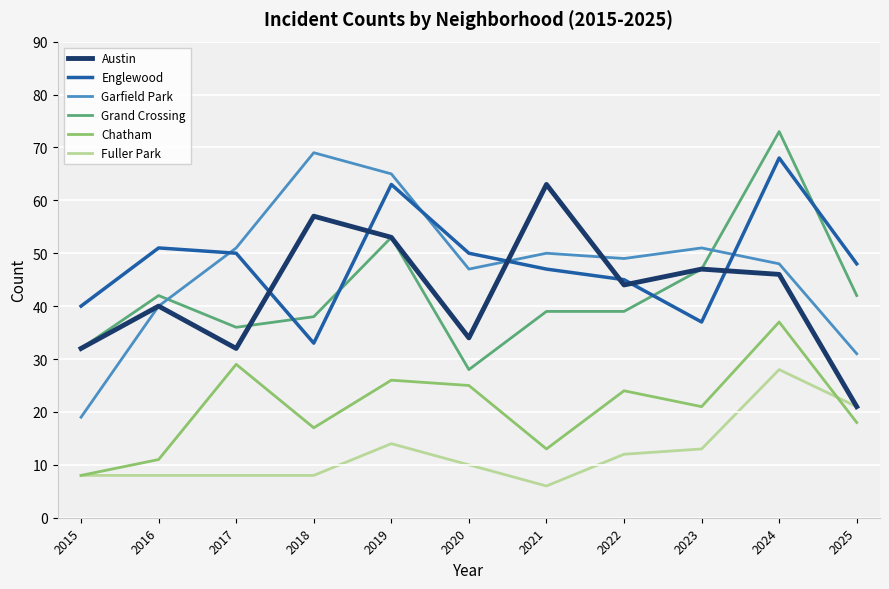

The value of Austin at 2023 is 47. True or false?

True